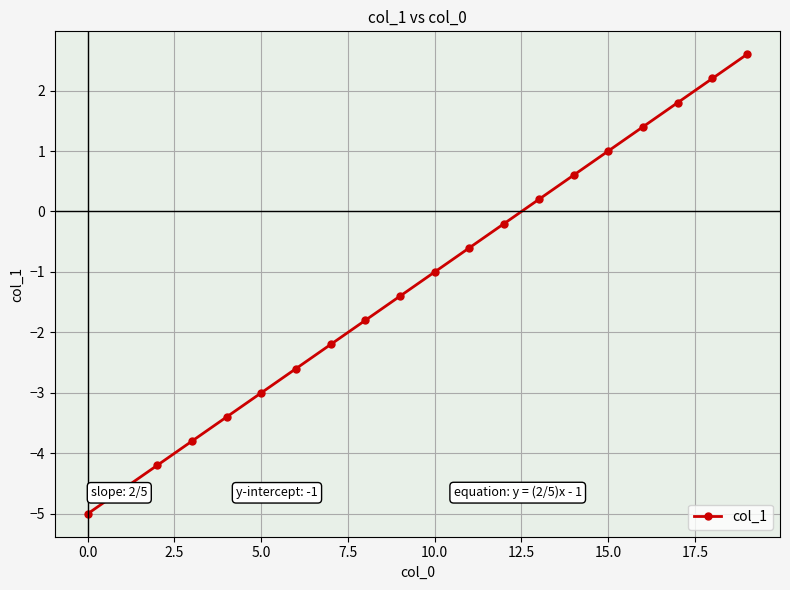

What is the difference between the maximum and minimum values?

7.6